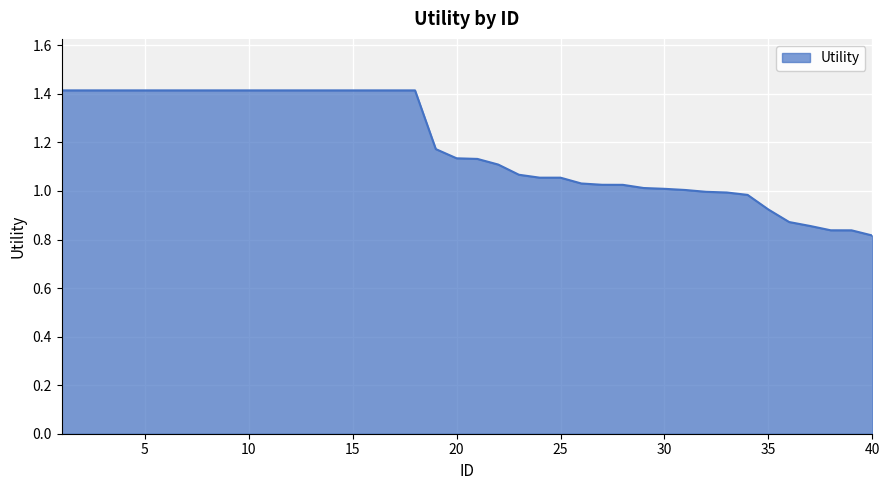

What is the maximum value shown in the chart?

1.4